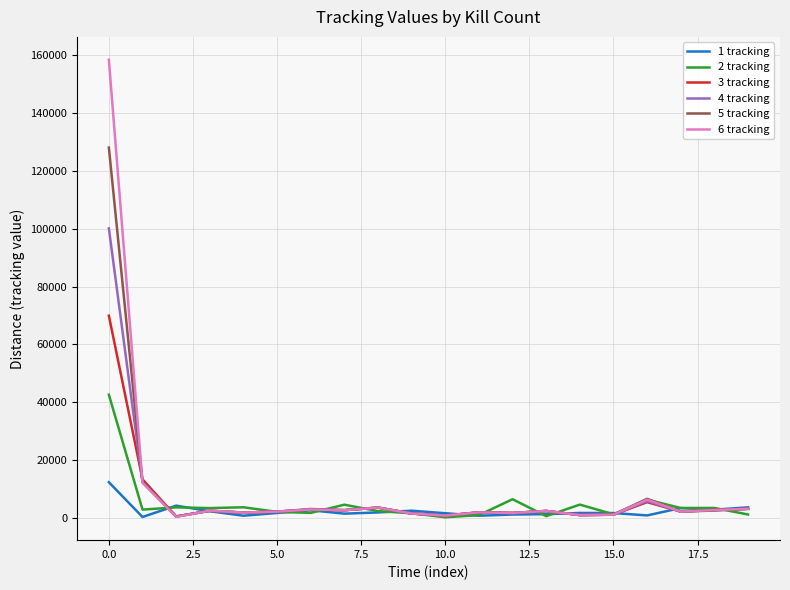

After their last crossing, which series has the higher values: 1 tracking or 2 tracking?

1 tracking